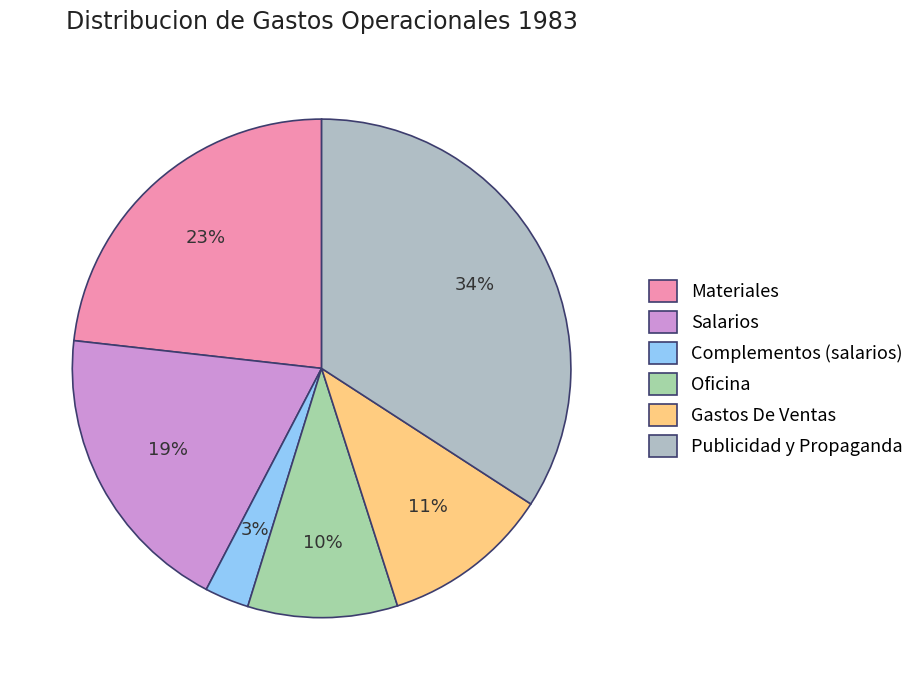

Is Salarios the majority of the pie?

No